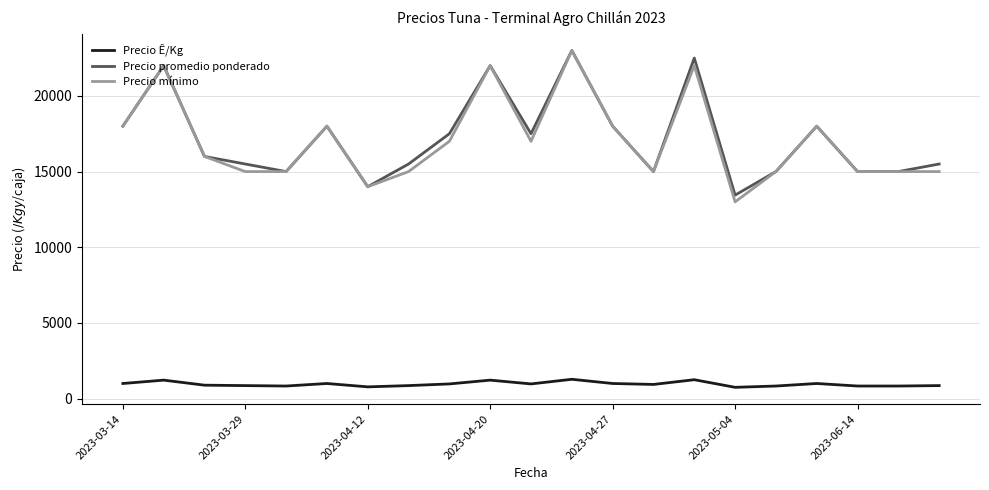

Count the number of categories in the chart.

21